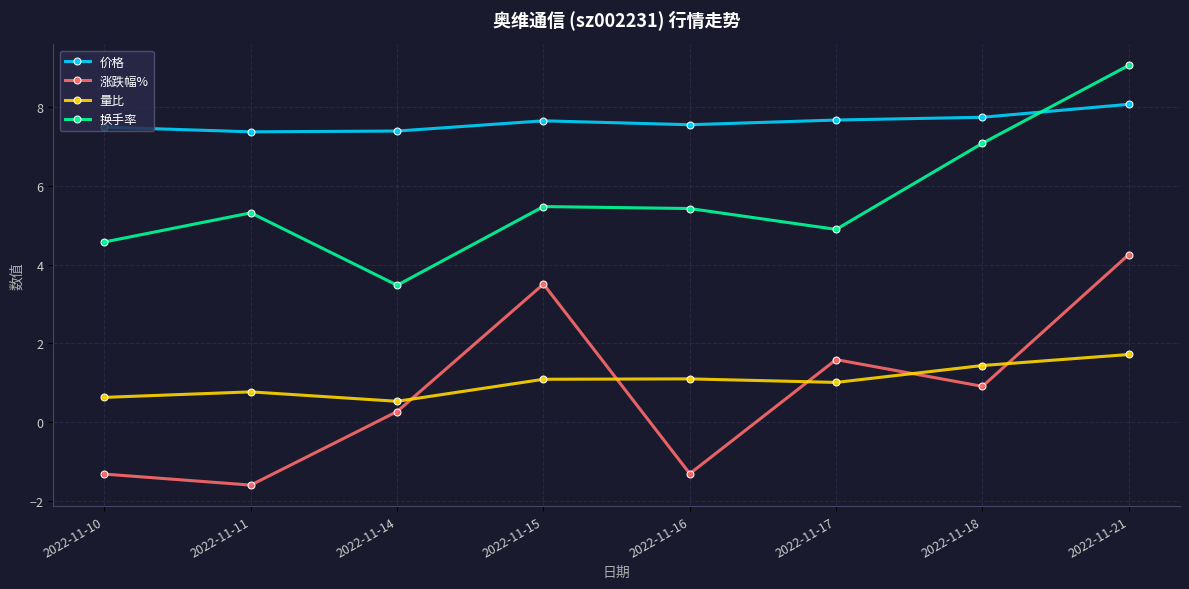

Where does the 换手率 series first go above 5?

2022-11-11